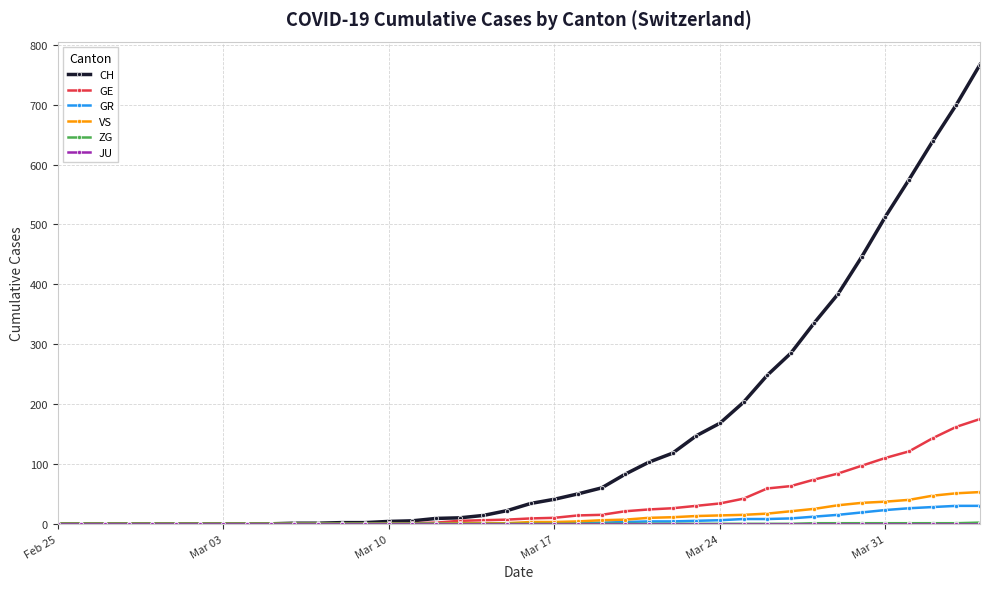

Which series has the widest spread of values?

CH